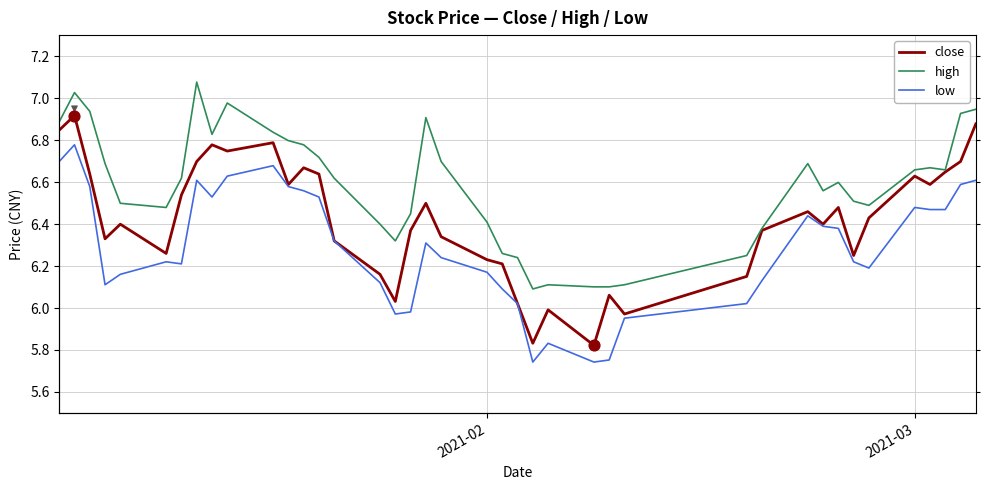

Which series reaches the minimum Y coordinate?

low